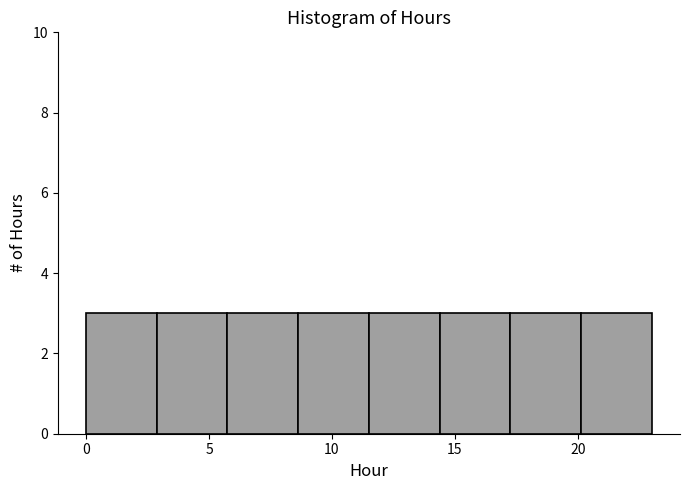

Reading left to right, transcribe this chart: for each bar, give the range it covers on the x-axis and its height. Neither the bar edges nor the heights are printed on the chart, so give them approximately, as read against the axes.

0.0 to 3.0: 3
3.0 to 6.0: 3
6.0 to 8.5: 3
8.5 to 11.5: 3
11.5 to 14.5: 3
14.5 to 17.5: 3
17.5 to 20.0: 3
20.0 to 23.0: 3